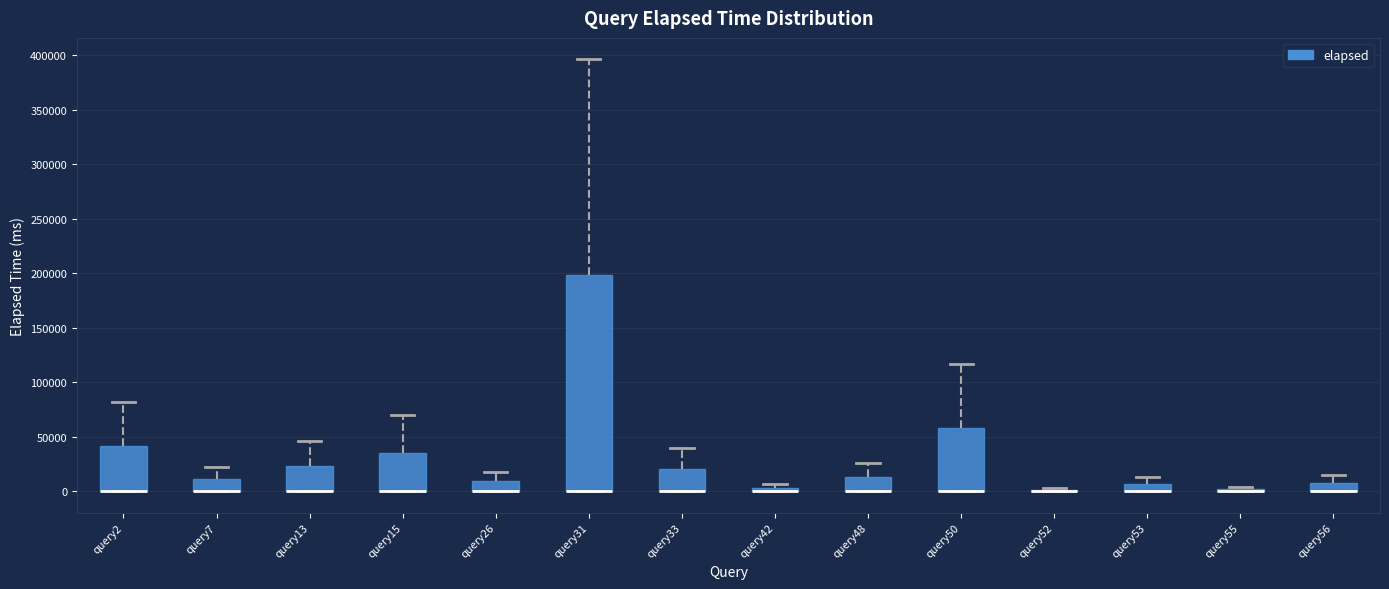

Comparing the boxes themselves (not the whiskers), which one is the tallest?

query31